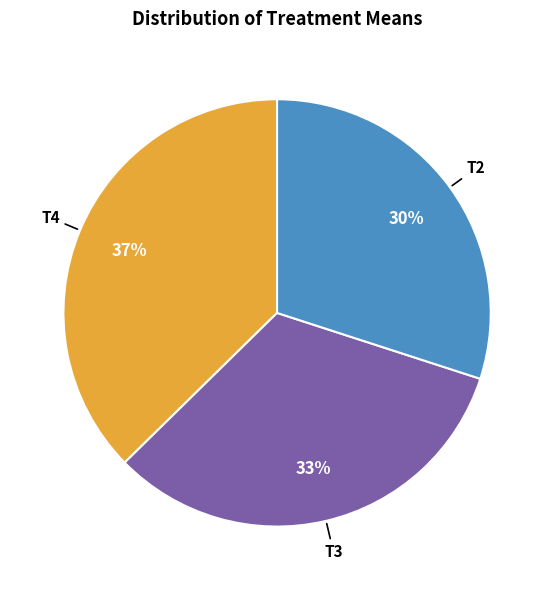

Does any single category account for the majority?

No